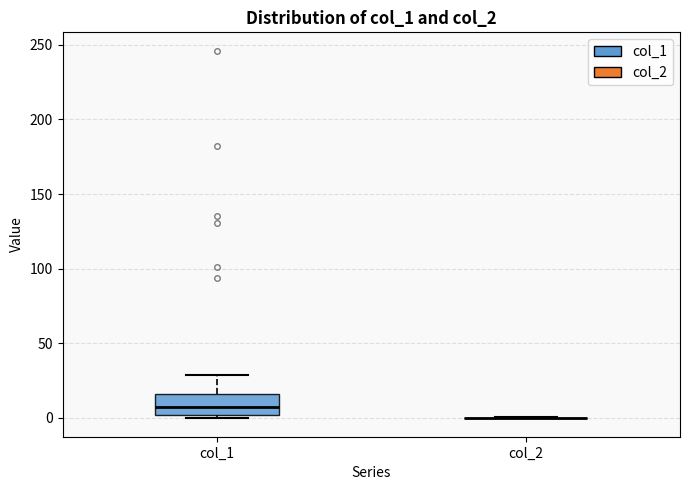

Reading left to right, read every box against the y-axis: the position of its median line, the range the box covers, and the ends of its whiskers. The values are not printed on the chart, so give them approximately, as read against the axis.

col_1: median 5, box 0 to 15, whiskers 0 (just below the box's lower edge) to 30
col_2: box collapsed to a line at 0, whiskers 0 to 0